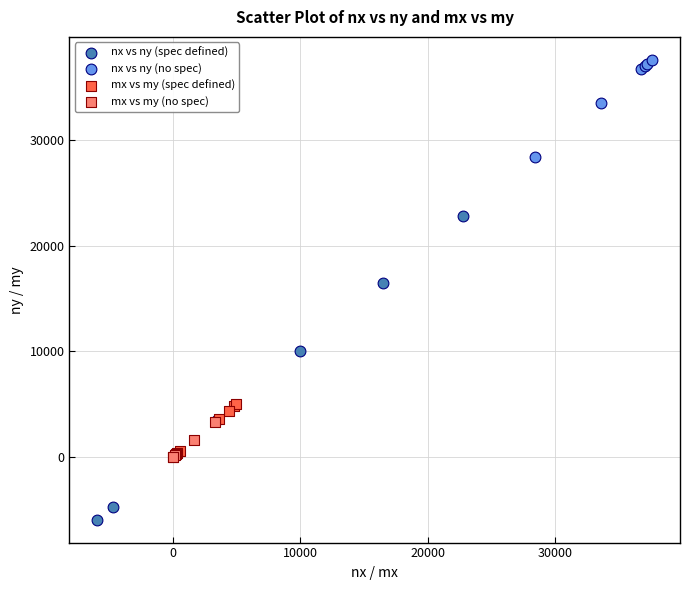

Which series contains the lowest Y value?

nx vs ny (spec defined)